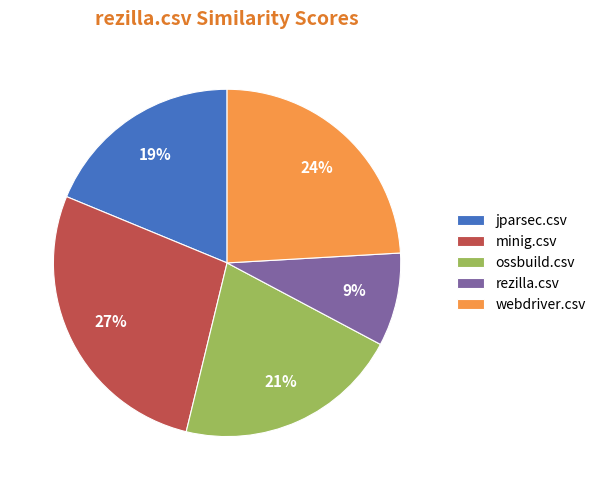

What percentage is the ossbuild.csv slice, to the nearest percent?

21%